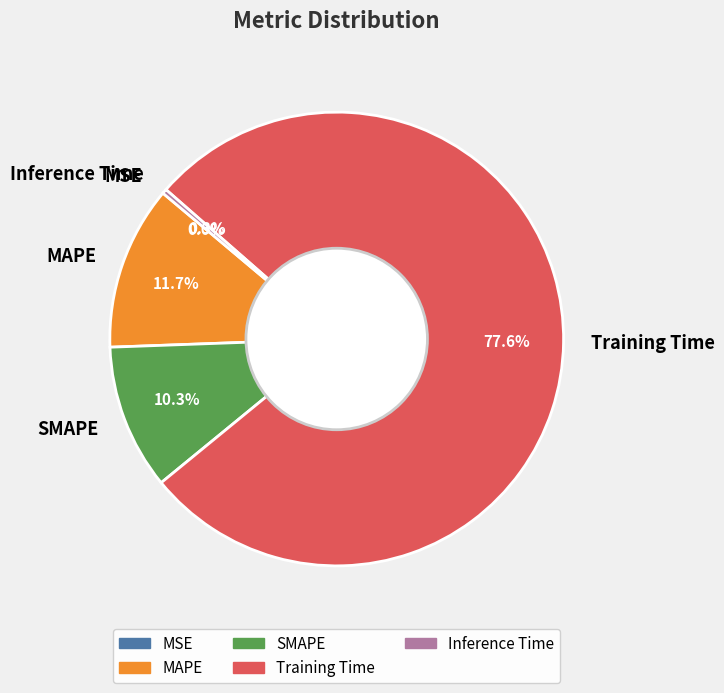

Which has a higher value, Inference Time or MAPE?

MAPE